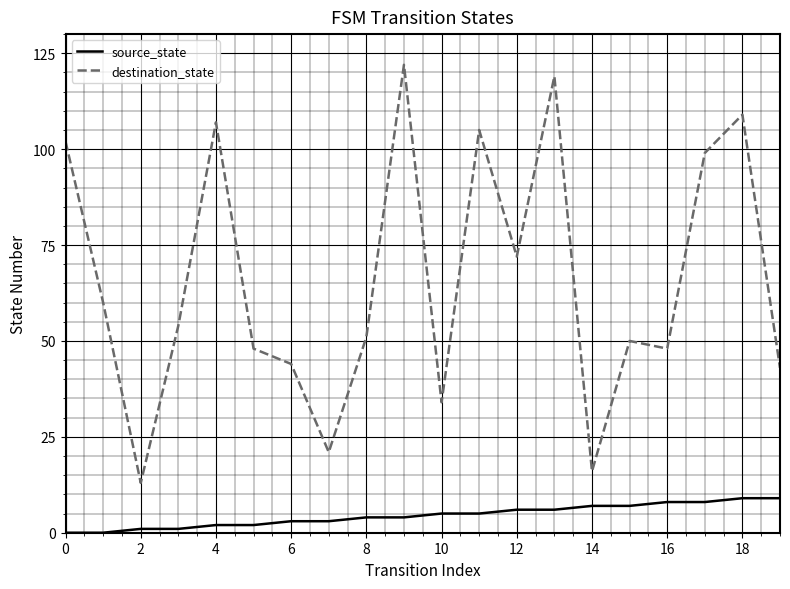

What is the difference between the maximum and minimum values in the source_state series?

9